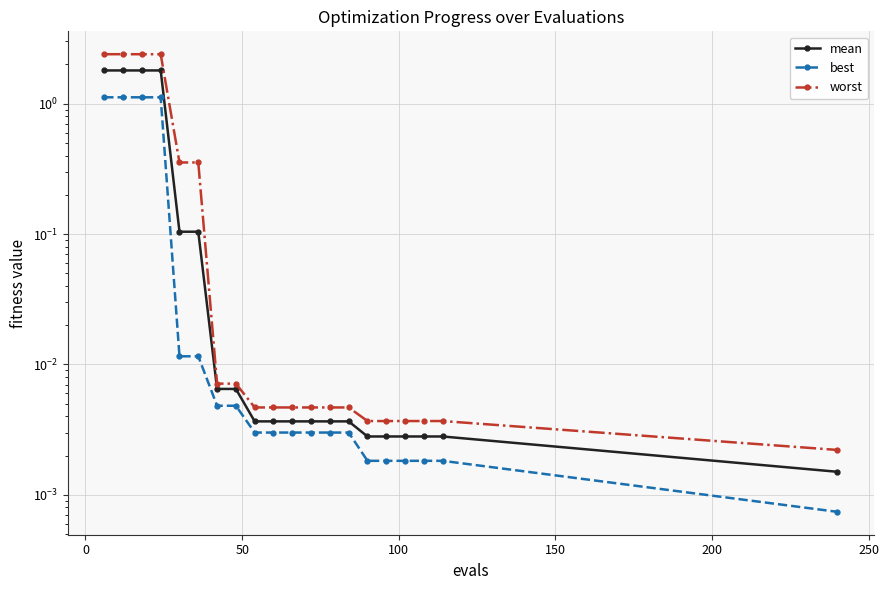

What is the difference between the second highest and minimum values in the best series?

1.1